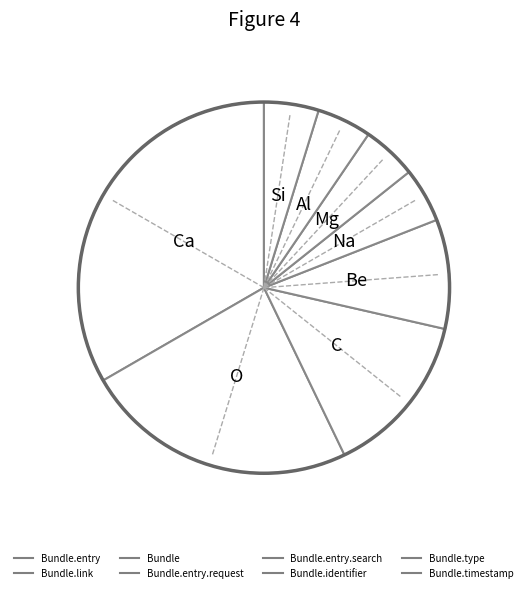

How many slices are in this pie chart?

8